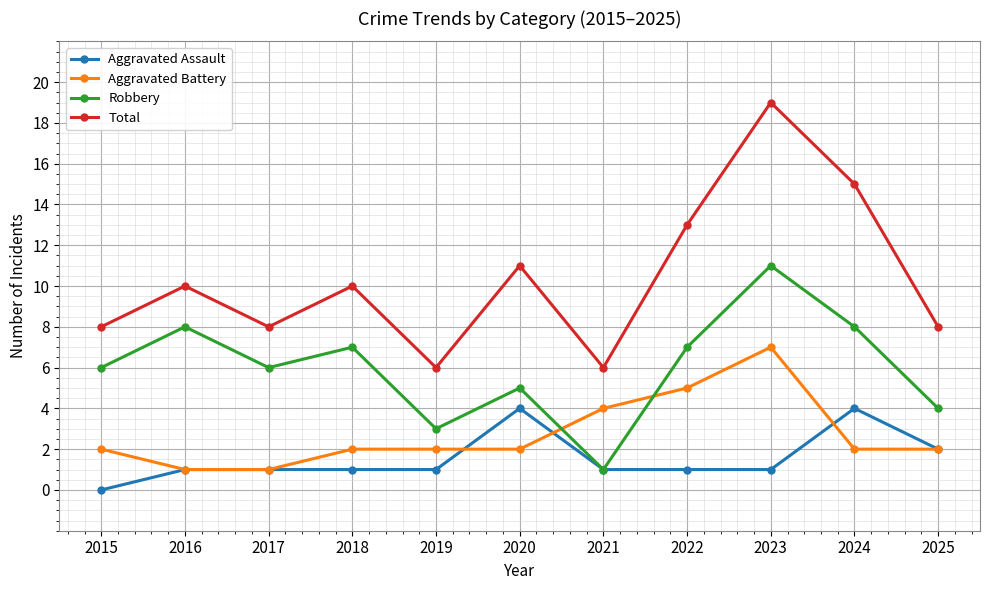

Count the number of categories in the chart.

11